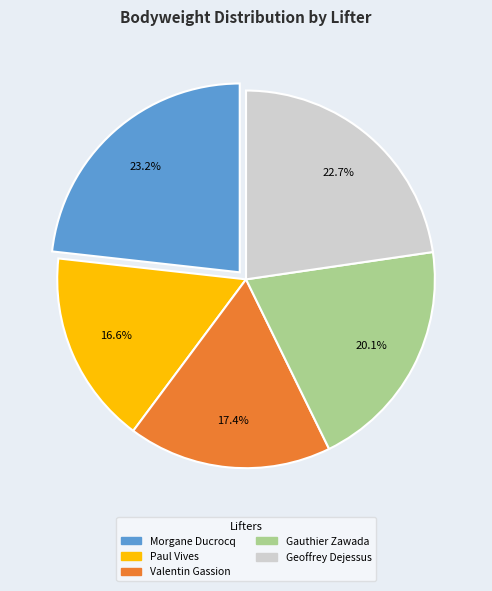

What is the total percentage of Geoffrey Dejessus and Morgane Ducrocq?

45.9%